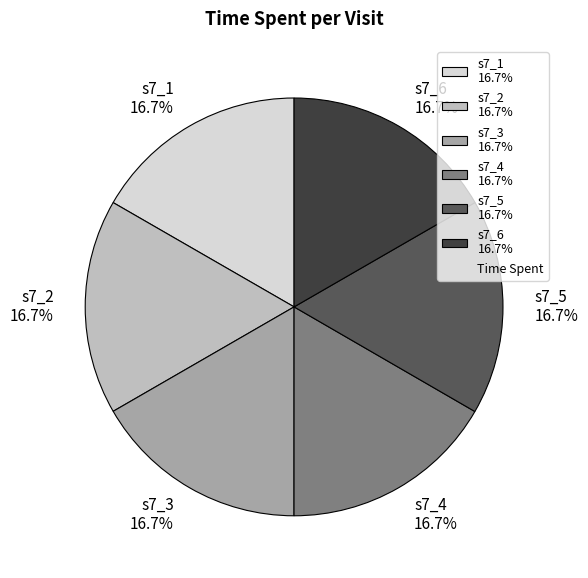

To the nearest percent, what portion does s7_2 represent?

17%